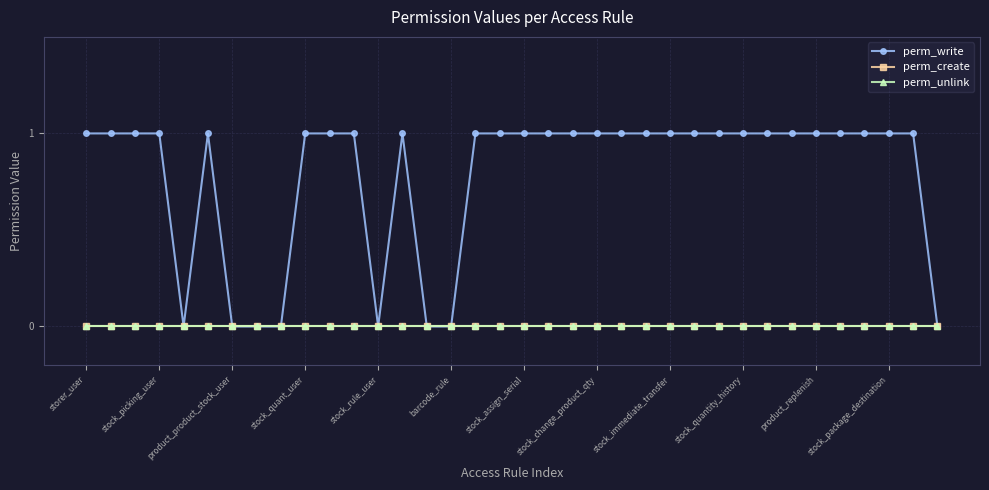

What is the difference between the maximum and second lowest values in the perm_write series?

1